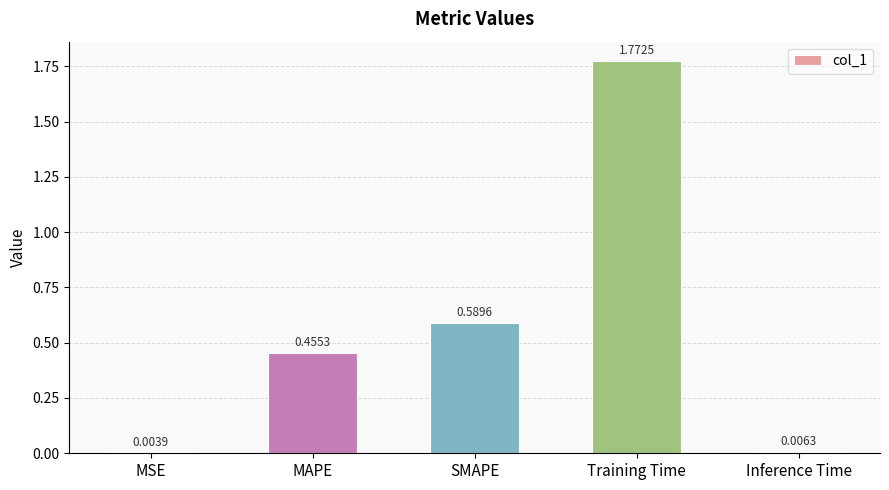

Are the bars horizontal?

No